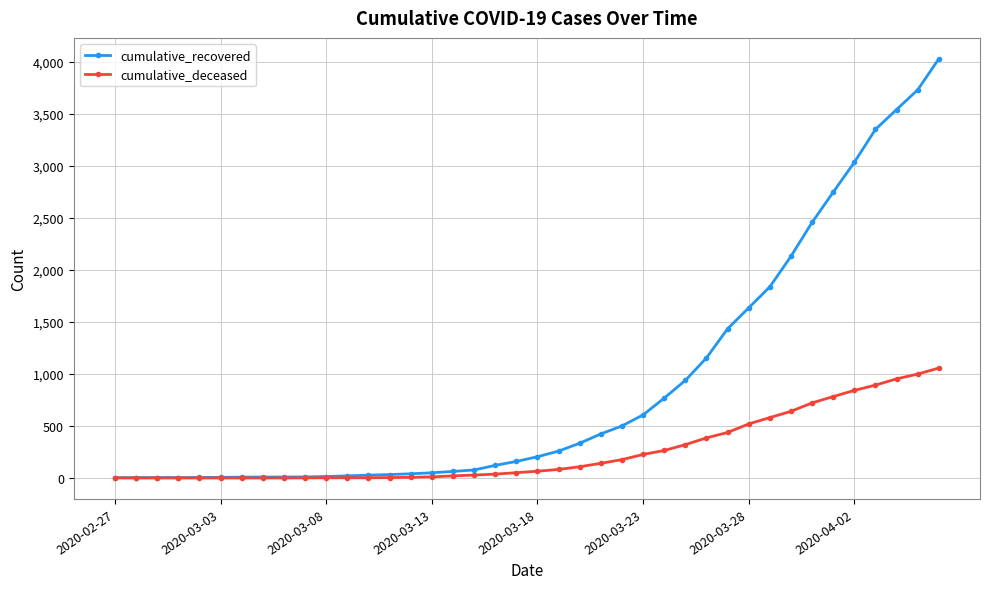

Which series has the largest range (max minus min)?

cumulative_recovered